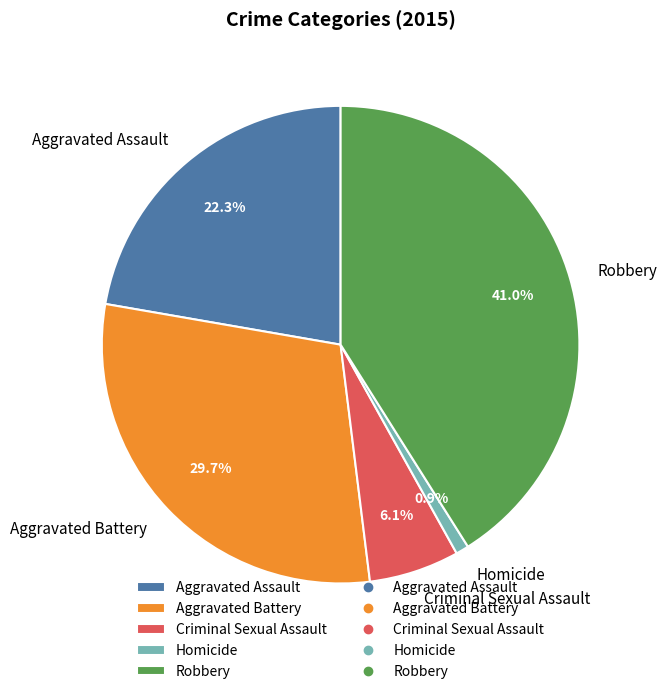

Does Homicide represent more than half of the total?

No